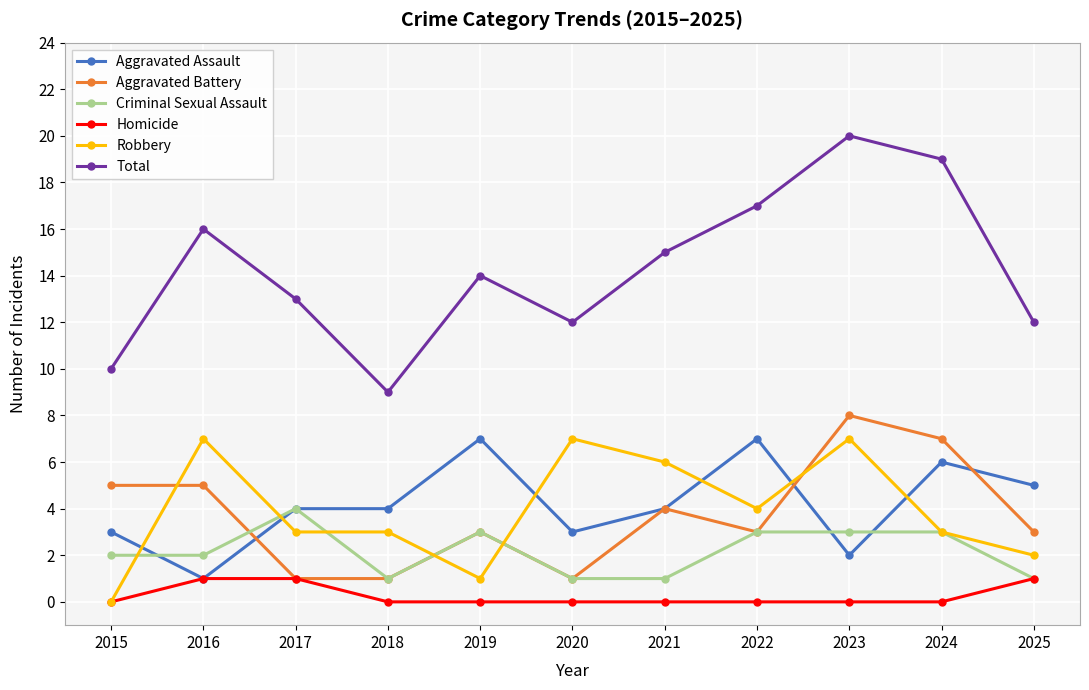

What is the difference between the maximum and minimum values in the Criminal Sexual Assault series?

3